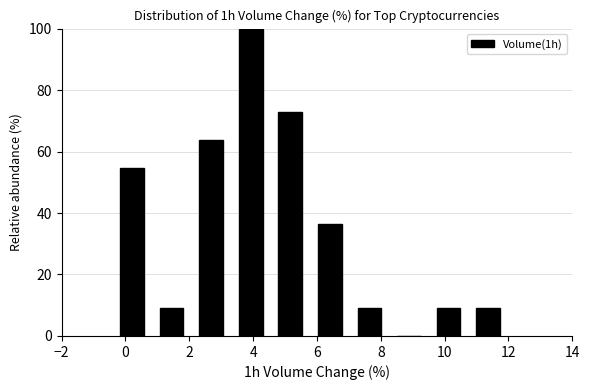

What is the height of the bar covering 10.8 to 12.0 on the x-axis? Neither the bar edges nor the heights are printed on the chart, so give them approximately, as read against the axes.

10